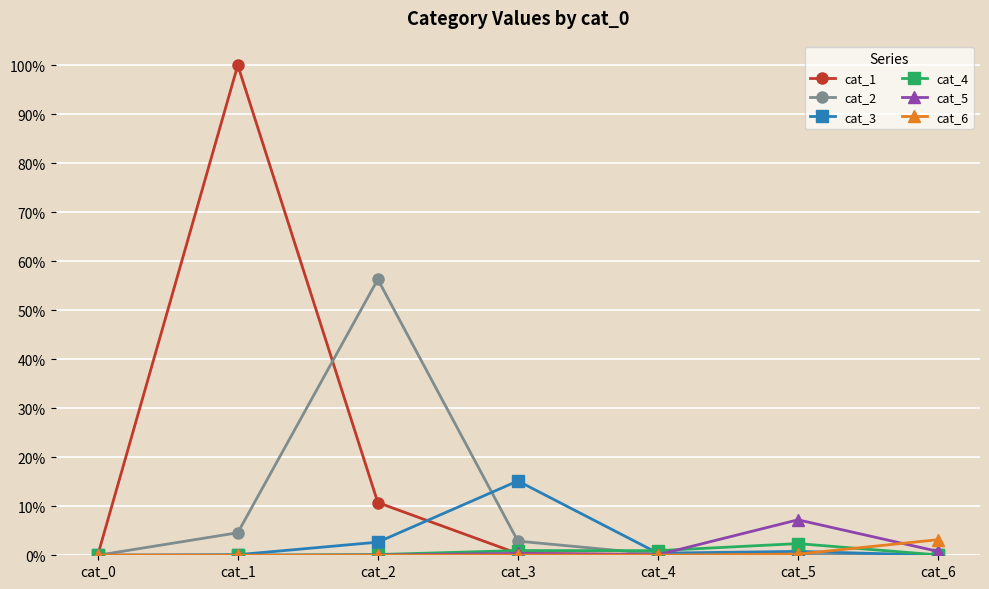

List the labels in order of cat_3 value, largest first.

cat_3, cat_2, cat_5, cat_4, cat_1, cat_6, cat_0